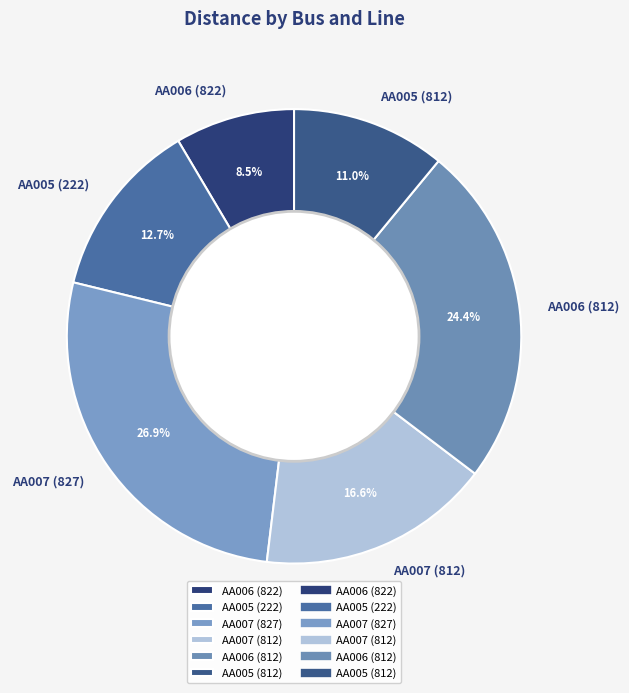

Which category has the smallest portion of the pie?

AA006 (822)